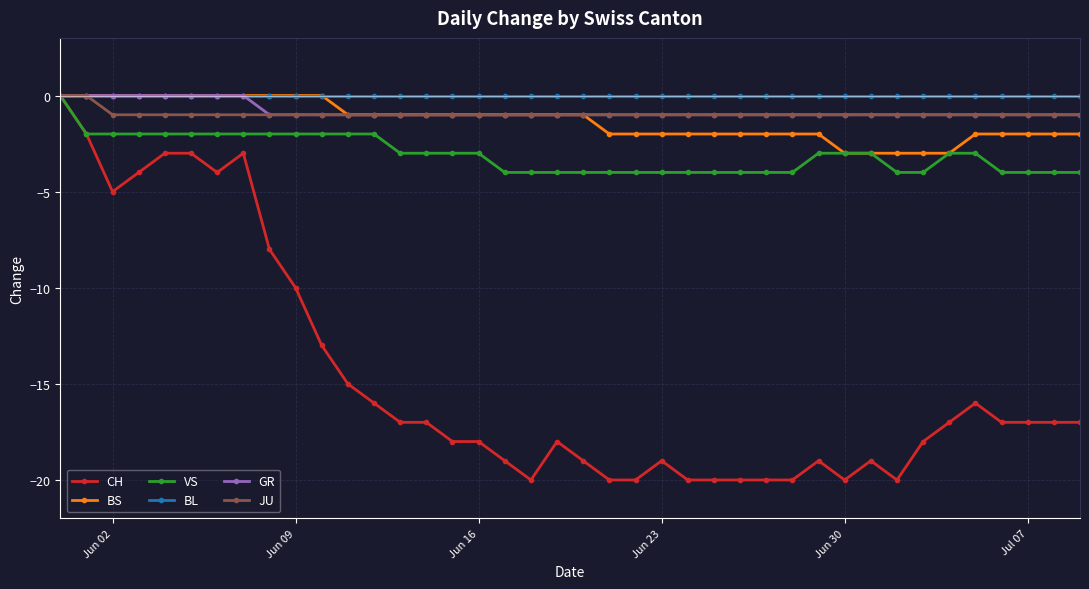

Which series has the largest range (max minus min)?

CH